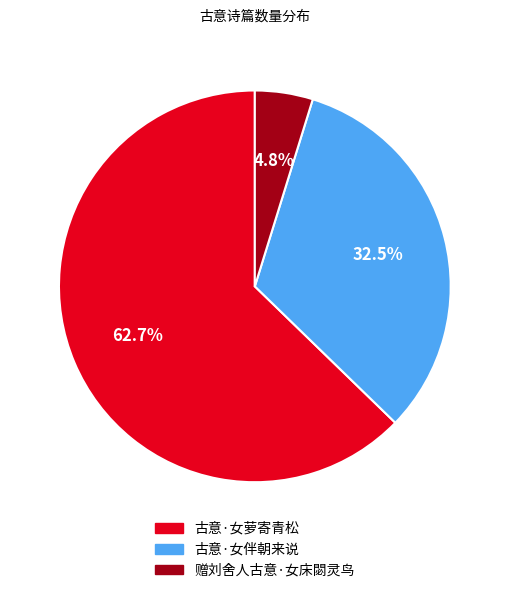

What is the ratio of the value at 古意·女伴朝来说 to the value at 赠刘舍人古意·女床閟灵鸟?

6.8